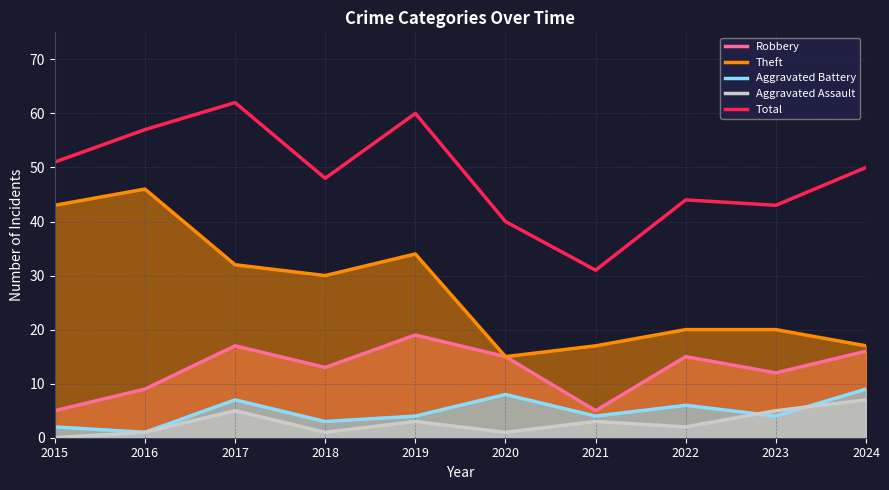

Reading left to right, list all the values displayed in this chart.

Robbery: 2015=5	2016=9	2017=17	2018=13	2019=19	2020=15	2021=5	2022=15	2023=12	2024=16
Theft: 2015=43	2016=46	2017=32	2018=30	2019=34	2020=15	2021=17	2022=20	2023=20	2024=17
Aggravated Battery: 2015=2	2016=1	2017=7	2018=3	2019=4	2020=8	2021=4	2022=6	2023=4	2024=9
Aggravated Assault: 2015=0	2016=1	2017=5	2018=1	2019=3	2020=1	2021=3	2022=2	2023=5	2024=7
Total: 2015=51	2016=57	2017=62	2018=48	2019=60	2020=40	2021=31	2022=44	2023=43	2024=50